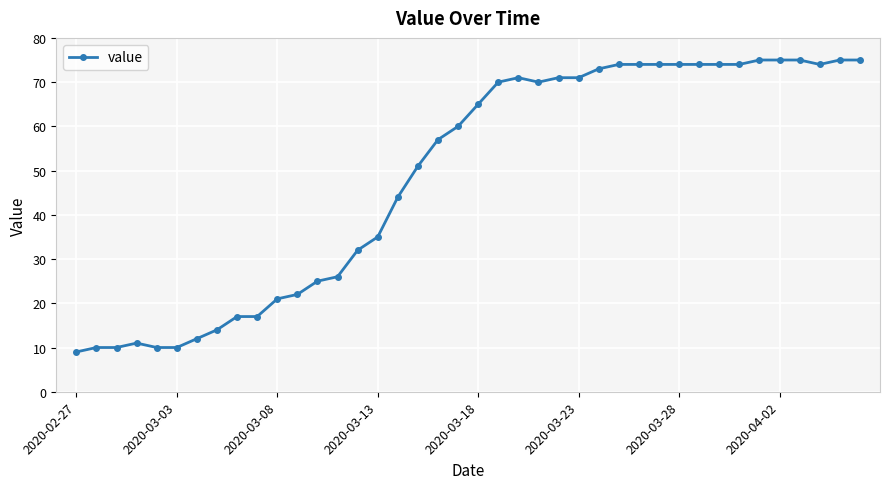

How many data points does each series have?

40